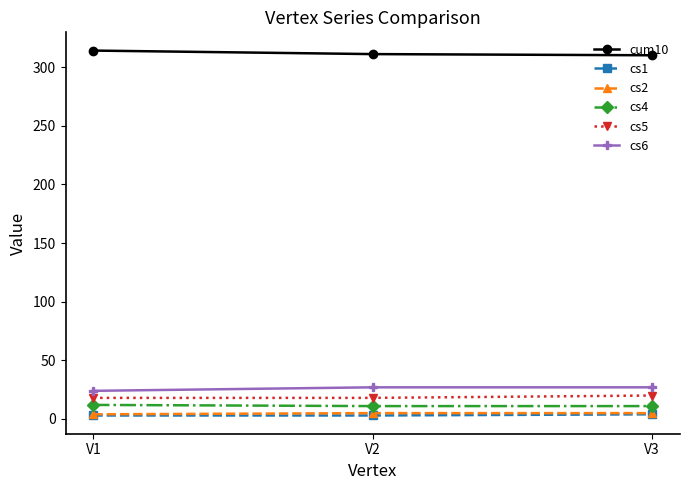

The value of cs5 at V3 is 20. True or false?

True